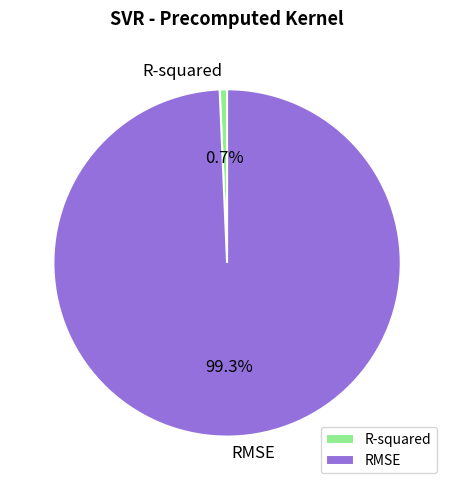

Is there any slice that represents more than half of the pie?

Yes